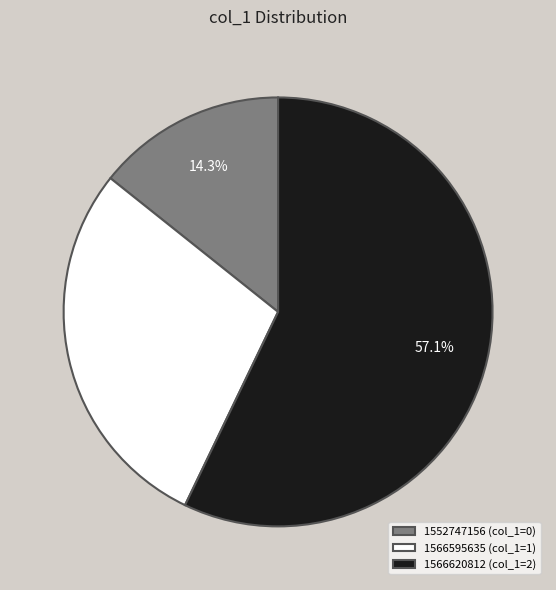

To the nearest percent, what percentage of the pie is 1566620812?

57%